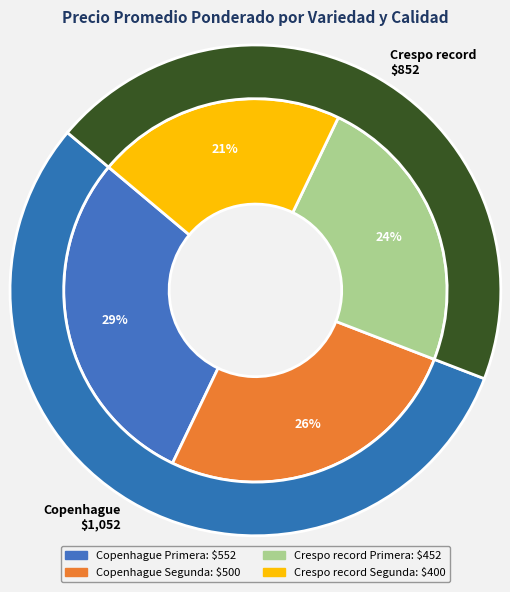

Which category has the smallest portion of the pie?

Crespo record Segunda